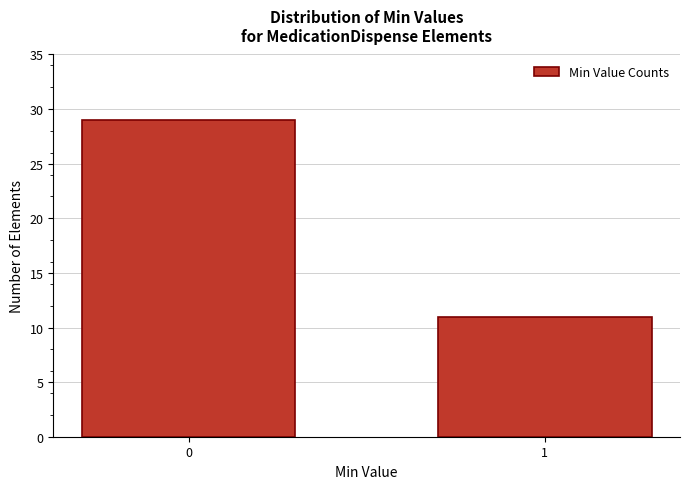

Reading left to right, what are all the values shown in this chart?

29	11